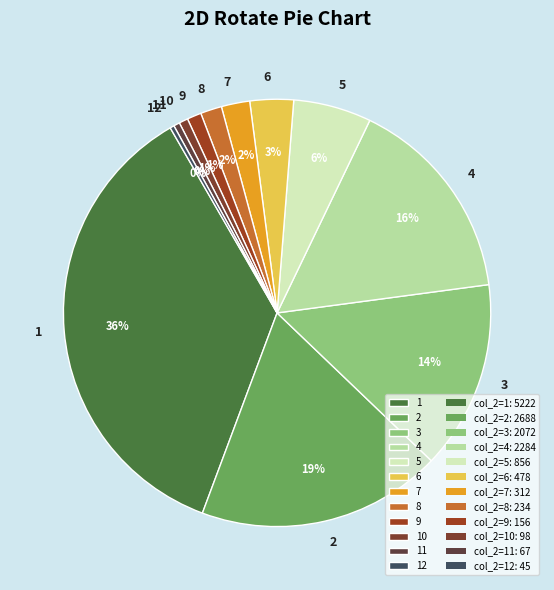

Is it true that 9 is 26% of the pie?

False